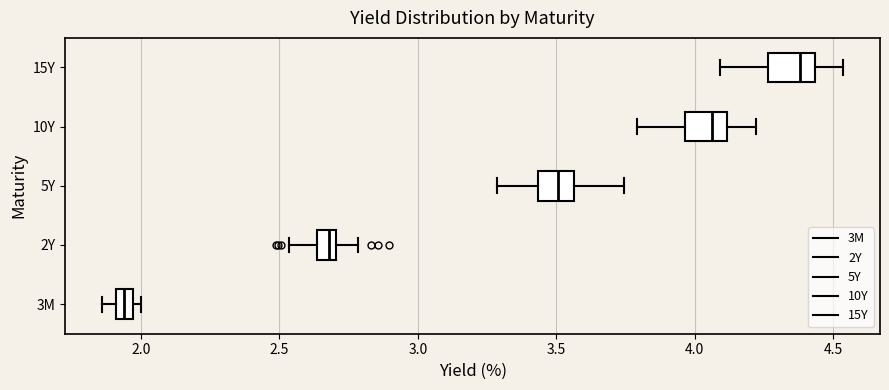

Which box's median line is the furthest to the right?

15Y